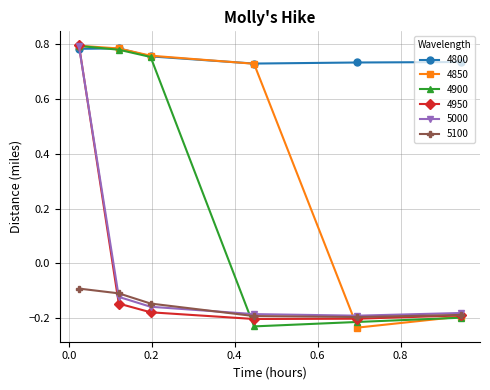

In 4900, how many points are lower than both neighbors (excluding endpoints)?

1